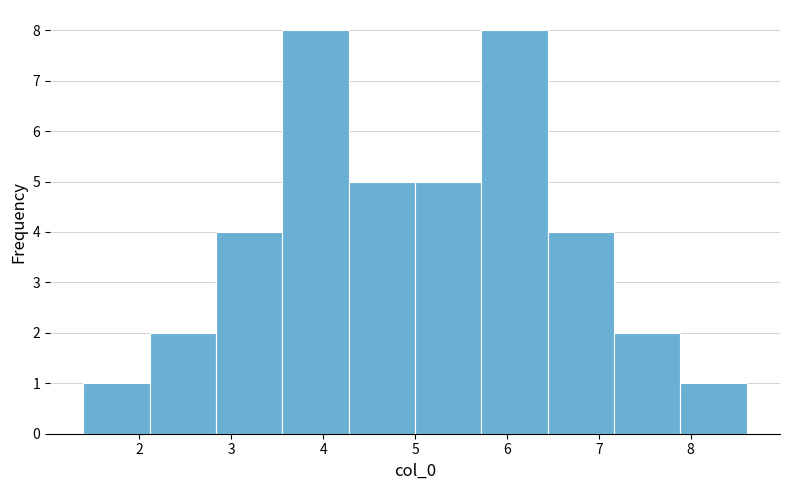

Reading left to right, list every bar in this chart as the range it spans on the x-axis followed by its height. Neither the bar edges nor the heights are printed on the chart, so give them approximately, as read against the axes.

1.4 to 2.1: 1
2.1 to 2.8: 2
2.8 to 3.6: 4
3.6 to 4.3: 8
4.3 to 5.0: 5
5.0 to 5.7: 5
5.7 to 6.4: 8
6.4 to 7.2: 4
7.2 to 7.9: 2
7.9 to 8.6: 1